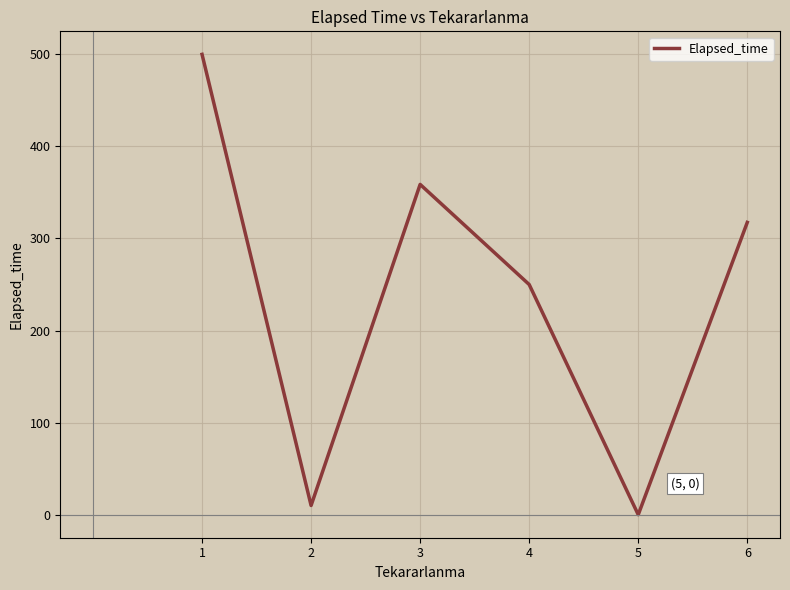

Count the number of data series in this chart.

1